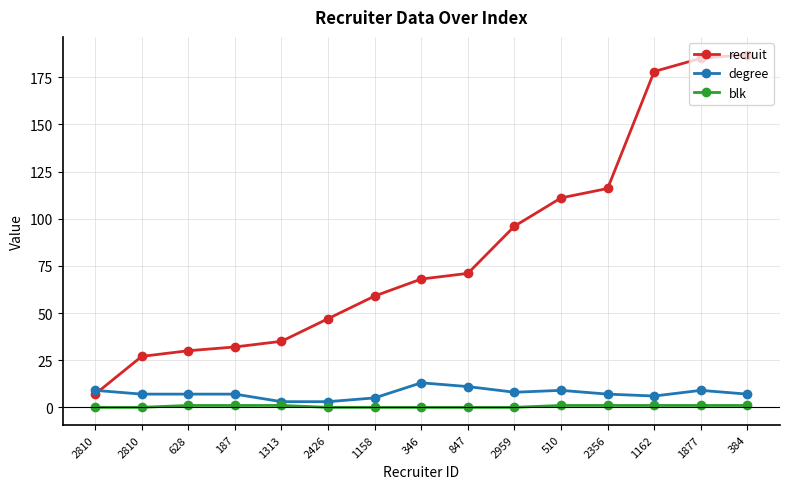

Does the chart display data point markers on the line(s)?

Yes